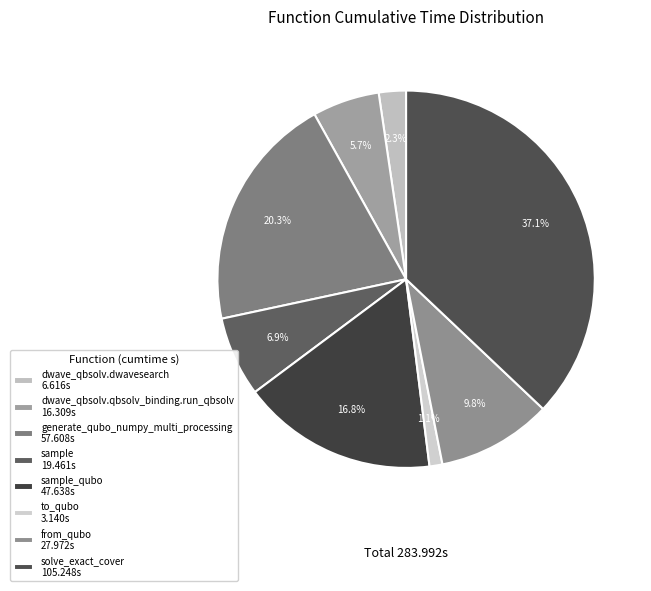

Count the number of slices in the pie.

8